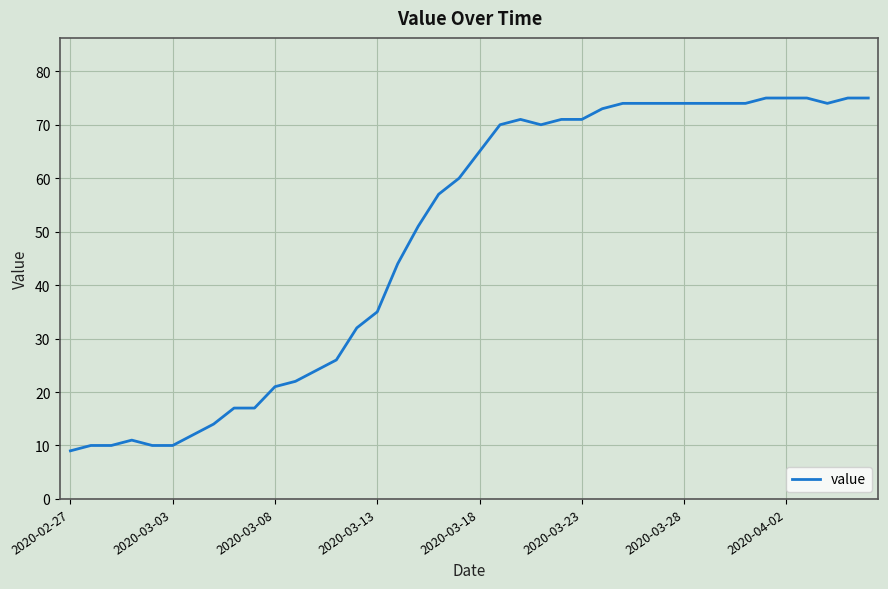

What is the smallest value displayed?

9